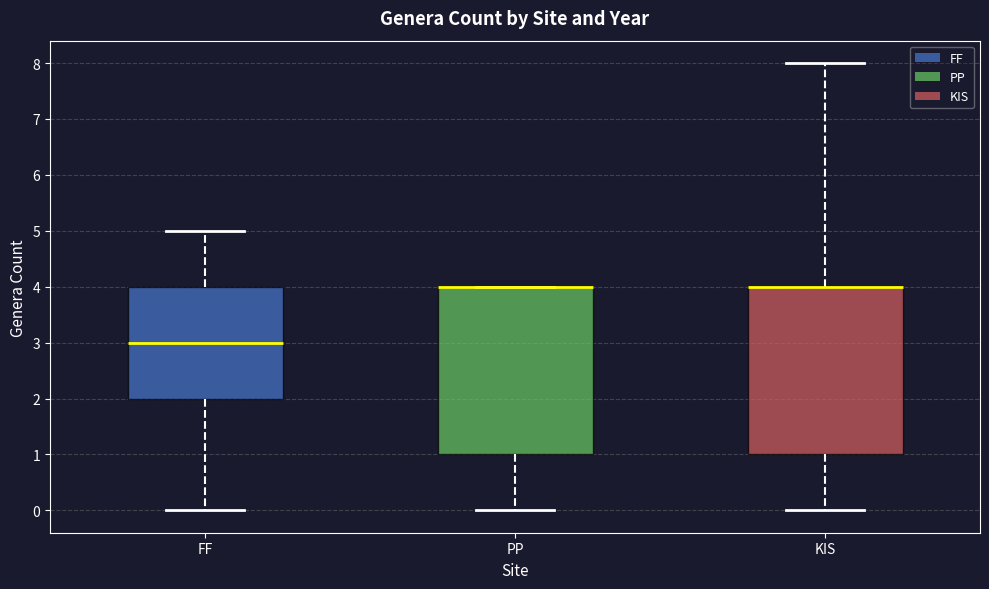

Where does the lower whisker of the box for PP end on the y-axis? The values are not printed on the chart, so give them approximately, as read against the axis.

0